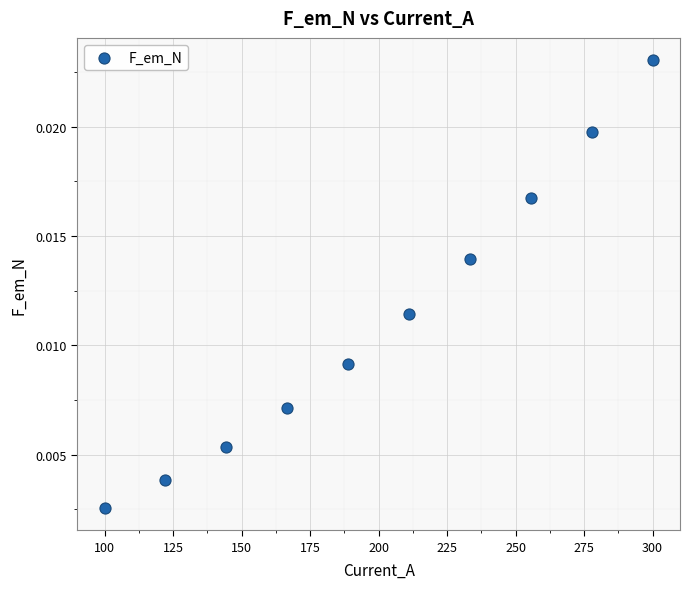

What is the average X value?

200.0